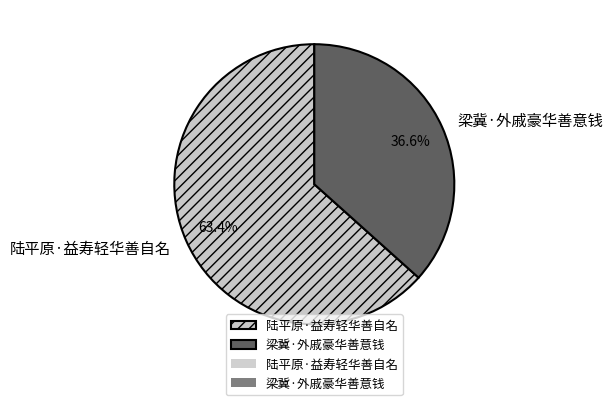

To the nearest percent, what is the average slice percentage?

50%